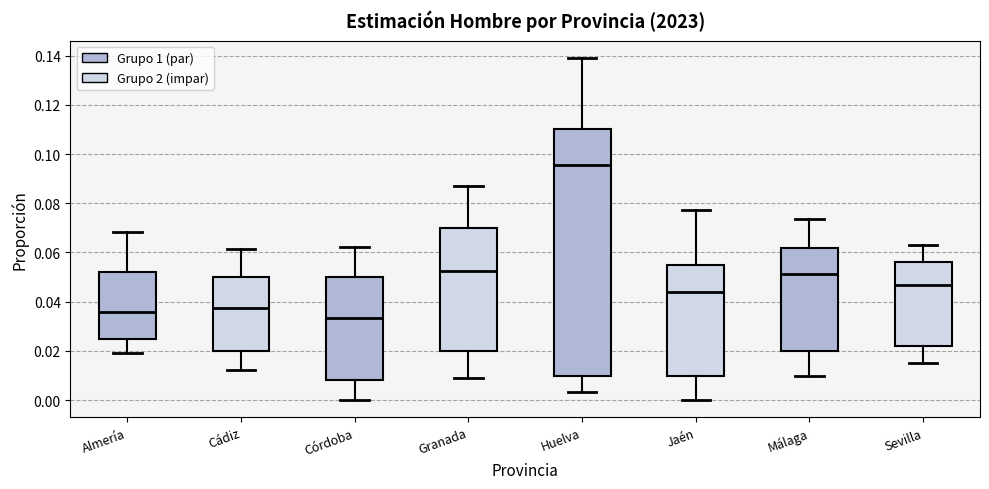

Reading left to right, transcribe this box plot: for each box, give where its median line is, the range the box spans, and where its two whiskers end, as read against the y-axis. The values are not printed on the chart, so give them approximately, as read against the axis.

Almería: median 0.036, box 0.026 to 0.052, whiskers 0.020 to 0.068
Cádiz: median 0.038, box 0.020 to 0.050, whiskers 0.012 to 0.062
Córdoba: median 0.034, box 0.008 to 0.050, whiskers 0.000 to 0.062
Granada: median 0.052, box 0.020 to 0.070, whiskers 0.010 to 0.088
Huelva: median 0.096, box 0.010 to 0.110, whiskers 0.004 to 0.140
Jaén: median 0.044, box 0.010 to 0.056, whiskers 0.000 to 0.078
Málaga: median 0.052, box 0.020 to 0.062, whiskers 0.010 to 0.074
Sevilla: median 0.046, box 0.022 to 0.056, whiskers 0.016 to 0.064